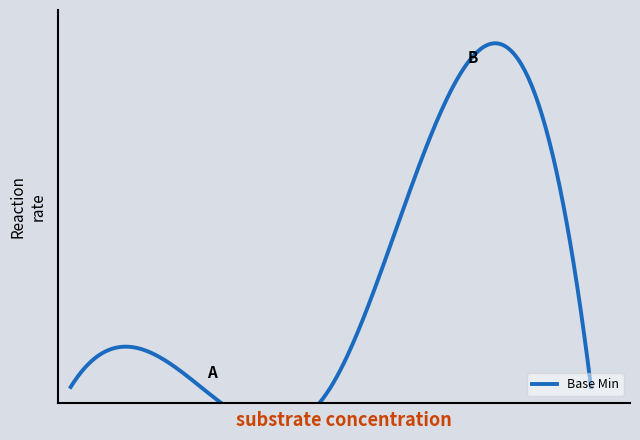

The chart shows a value of 1 at Extension.id. True or false?

False